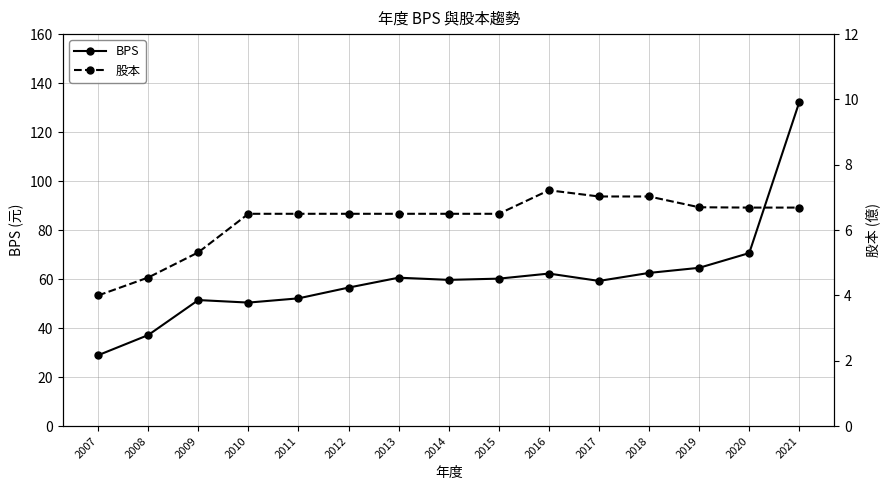

Which label corresponds to the smallest value in the chart?

2007